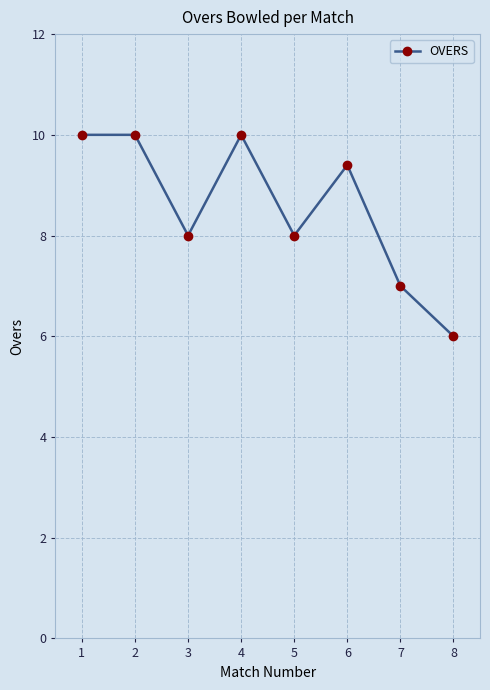

Read the value at 8.

6.0